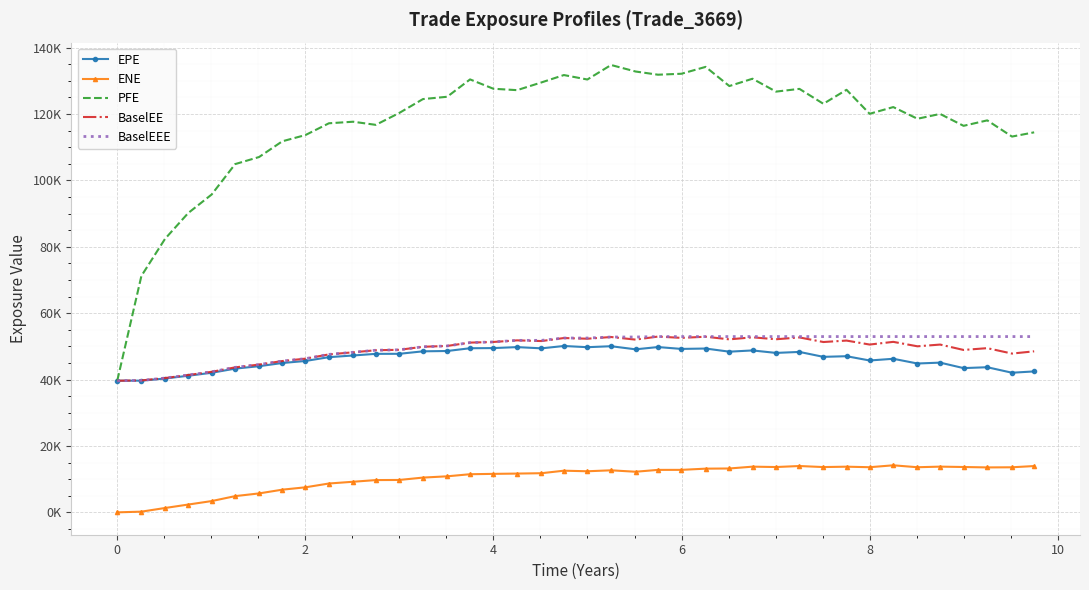

What are all the series names shown in the legend?

EPE, ENE, PFE, BaselEE, BaselEEE